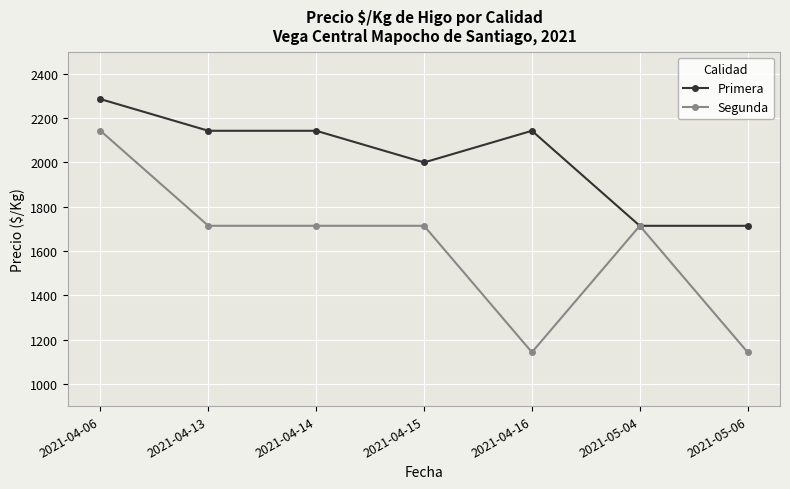

What position from the left is 2021-04-06?

1